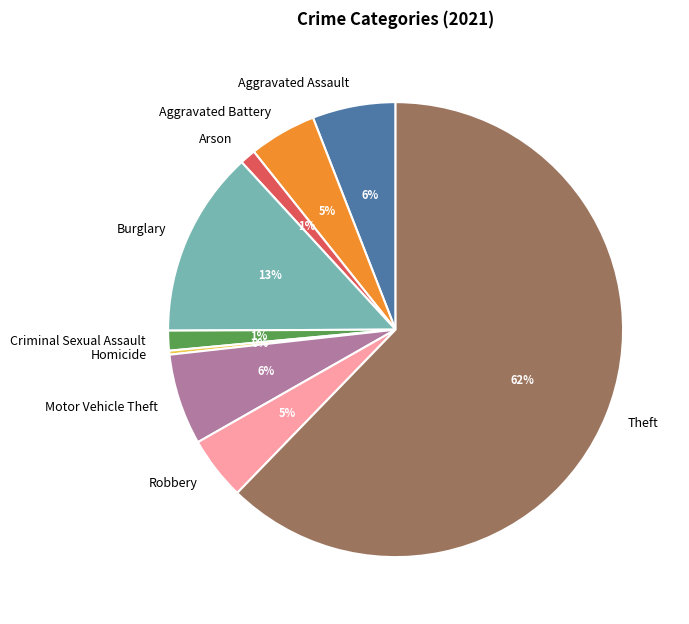

How many segments does this pie chart have?

9